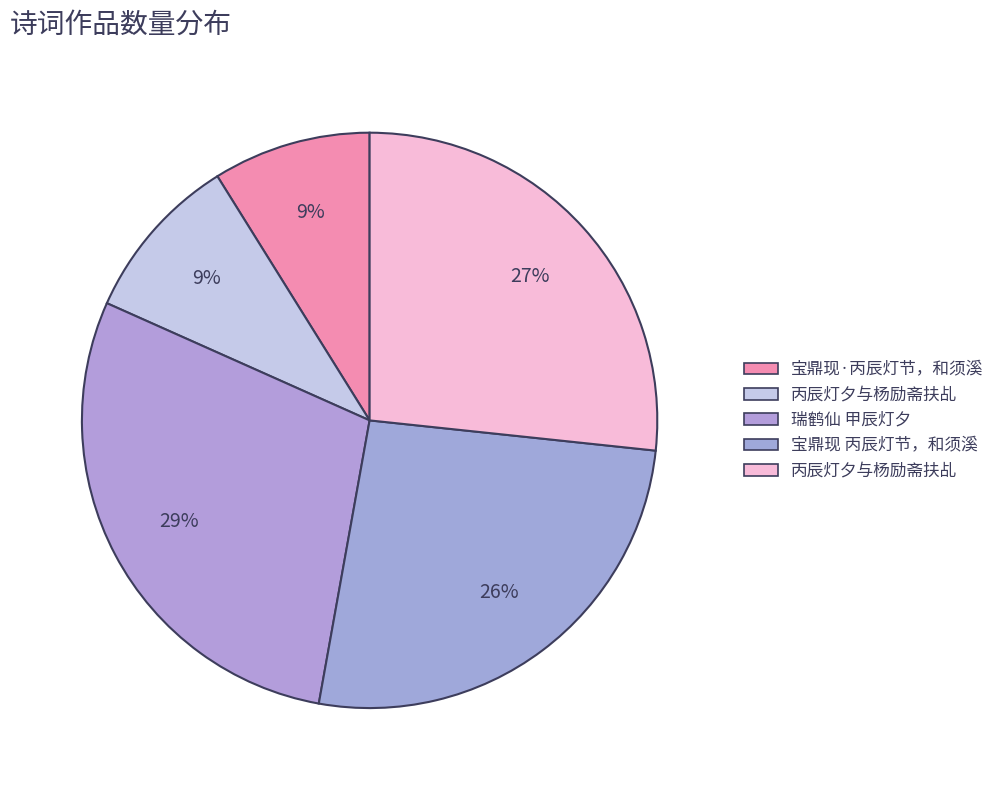

Which slice is the smallest?

宝鼎现·丙辰灯节，和须溪